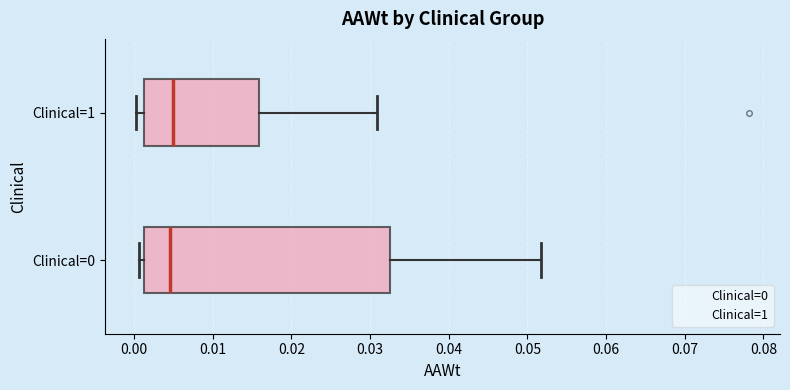

Reading bottom to top, read every box against the x-axis: the position of its median line, the range the box covers, and the ends of its whiskers. The values are not printed on the chart, so give them approximately, as read against the axis.

Clinical=0: median 0.005, box 0.001 to 0.033, whiskers 0.001 (just left of the box's left edge) to 0.052
Clinical=1: median 0.005, box 0.001 to 0.016, whiskers 0.000 to 0.031